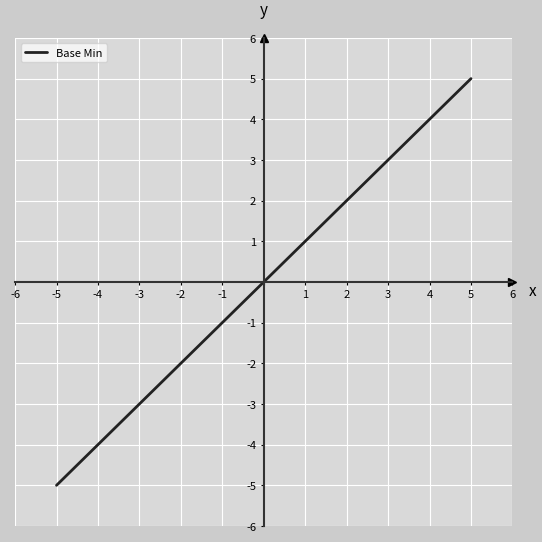

What is the value of the 1st point from the left?

-5